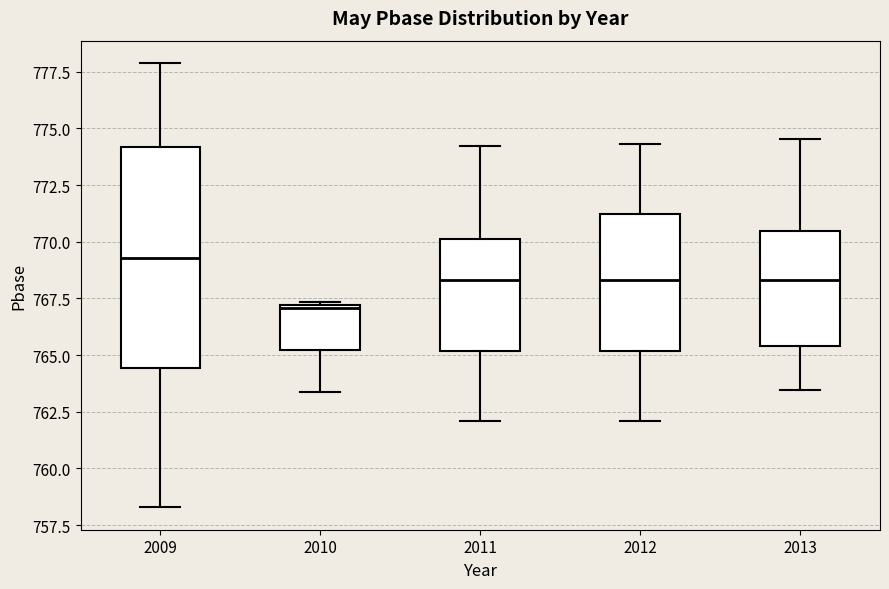

Which box's median line is the lowest?

2010